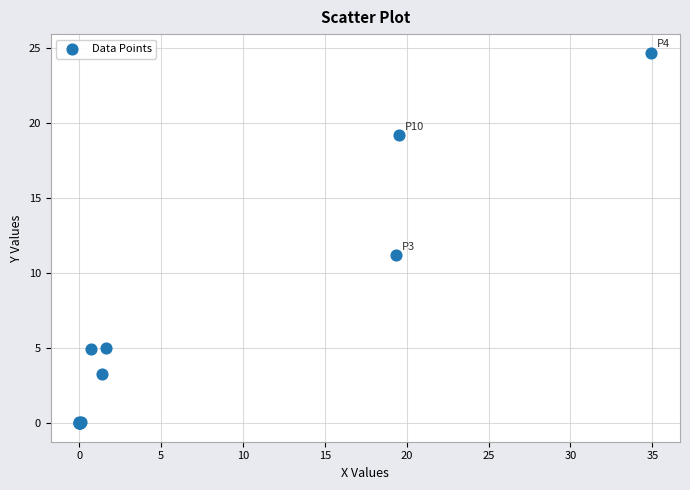

What Y value in the scatter plot is closest to 12?

11.2